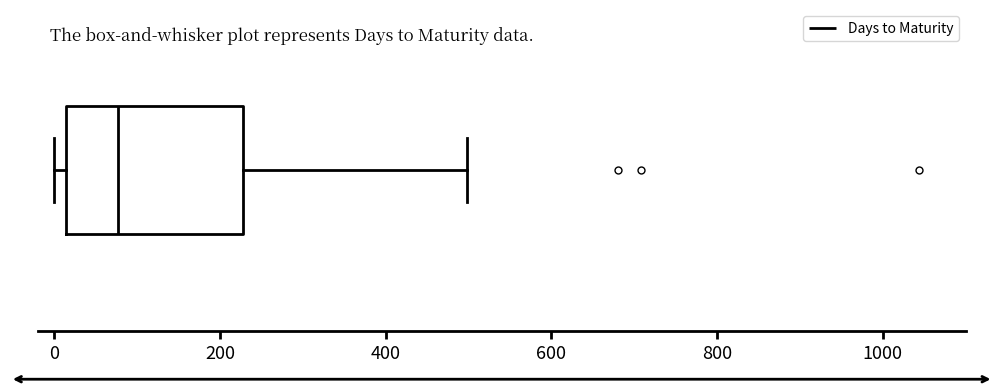

Where does the right whisker of the box end on the x-axis? The values are not printed on the chart, so give them approximately, as read against the axis.

500